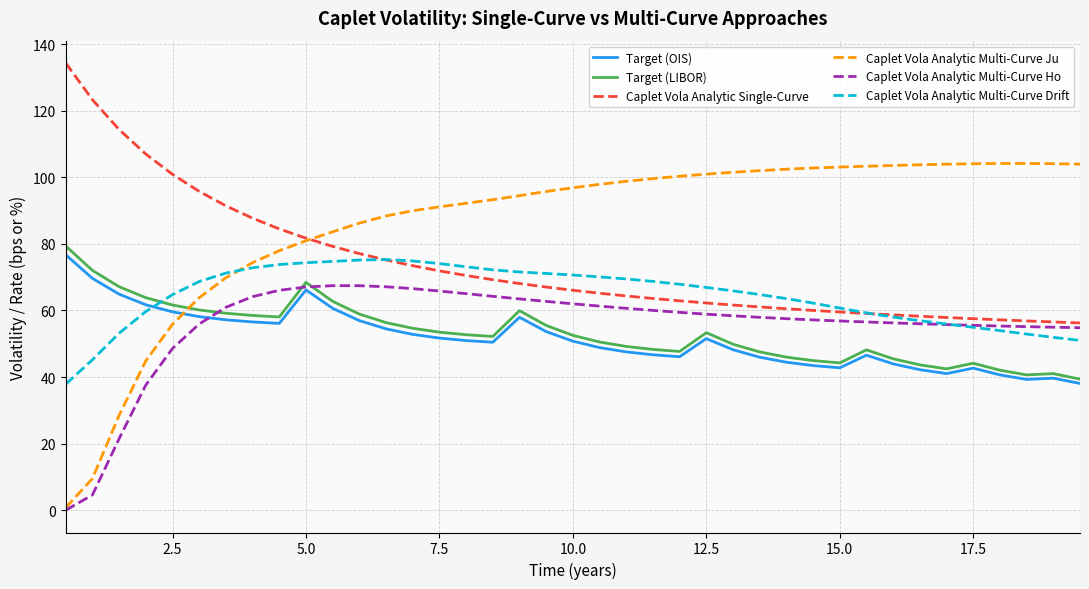

True or false: Caplet Vola Analytic Single-Curve and Target (OIS) cross at least once.

False